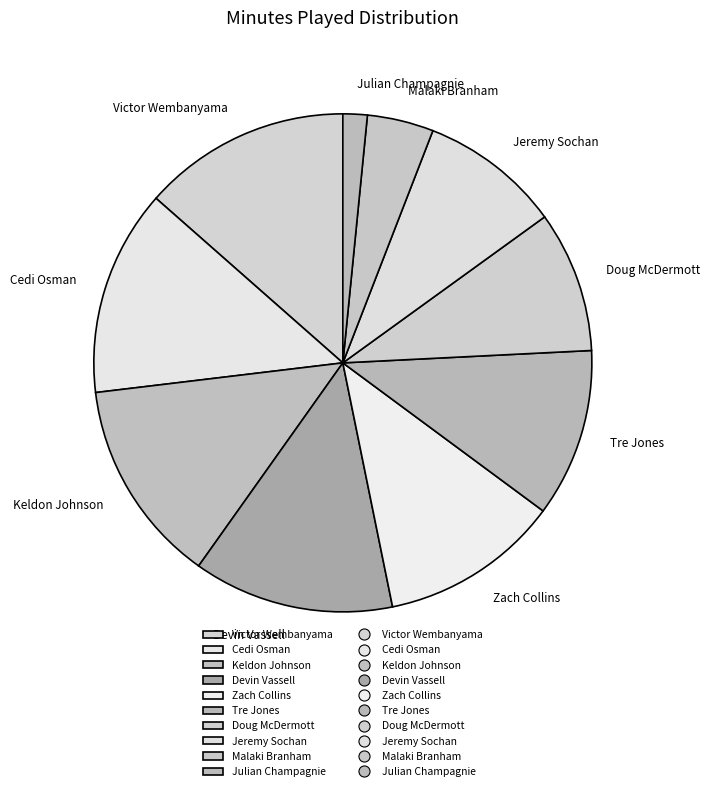

Approximately how many times larger is the value at Jeremy Sochan compared to Cedi Osman?

0.7